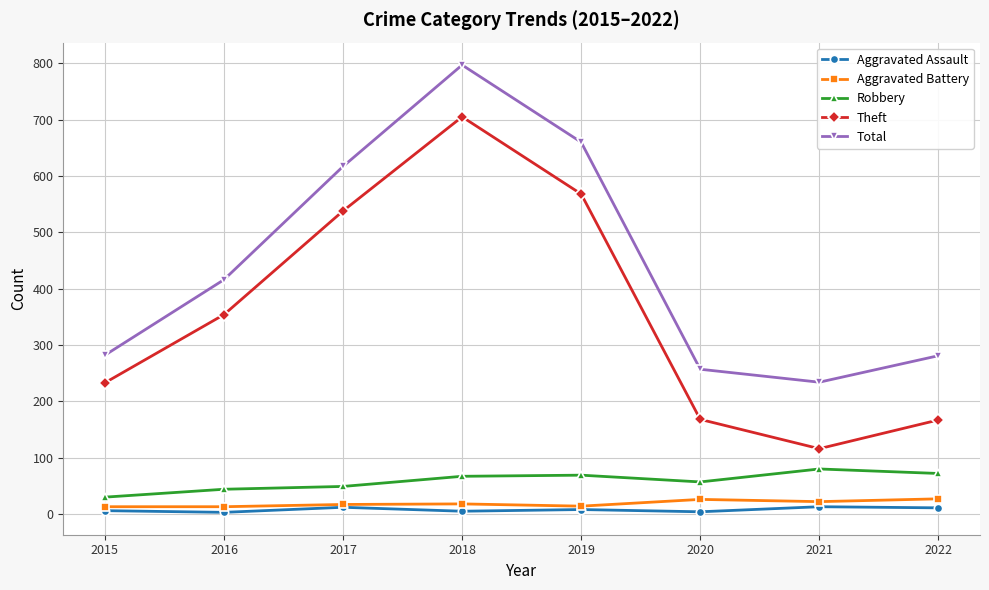

How many series are shown in this chart?

5